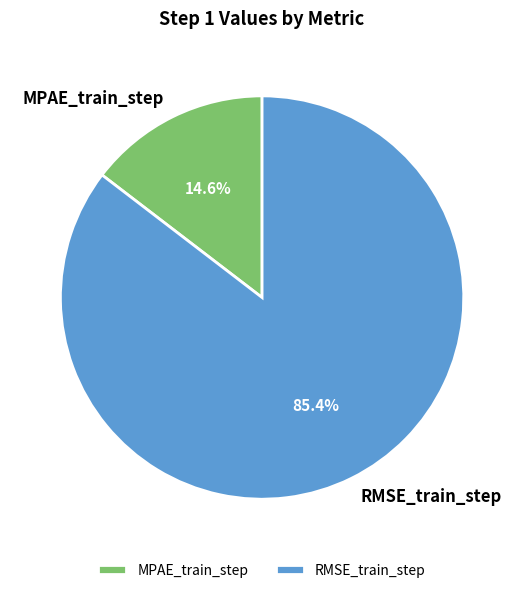

Does RMSE_train_step account for over 50% of the chart?

Yes